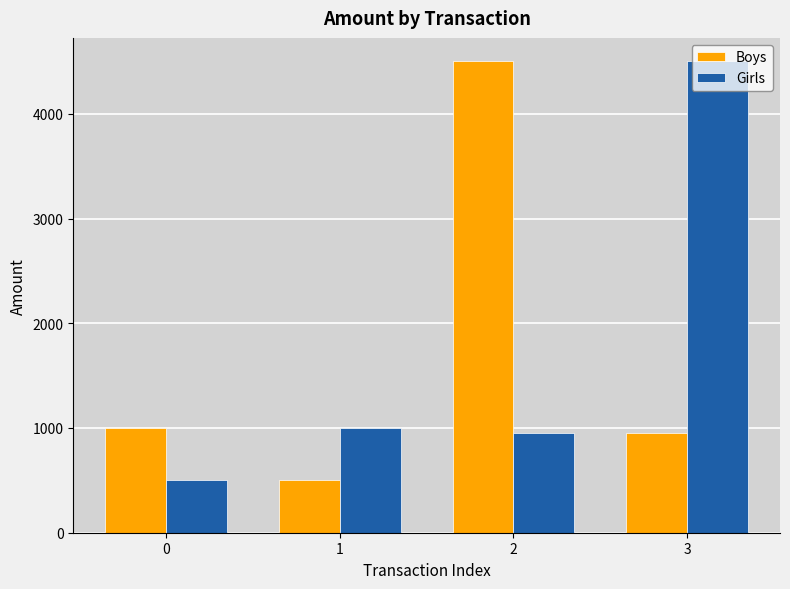

Which series changed the most between 0 and 3?

Girls